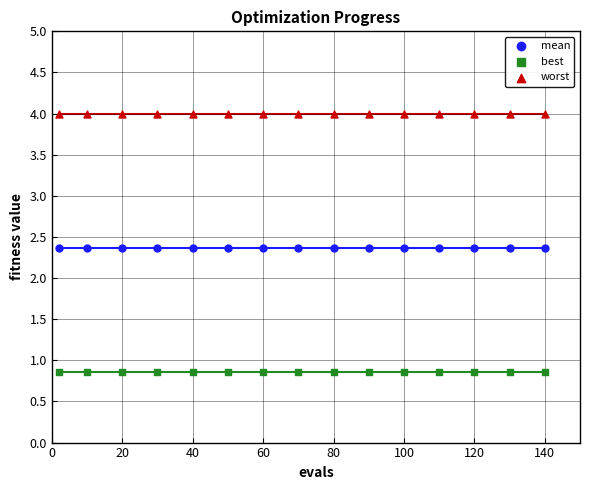

Which series contains the lowest Y value?

best